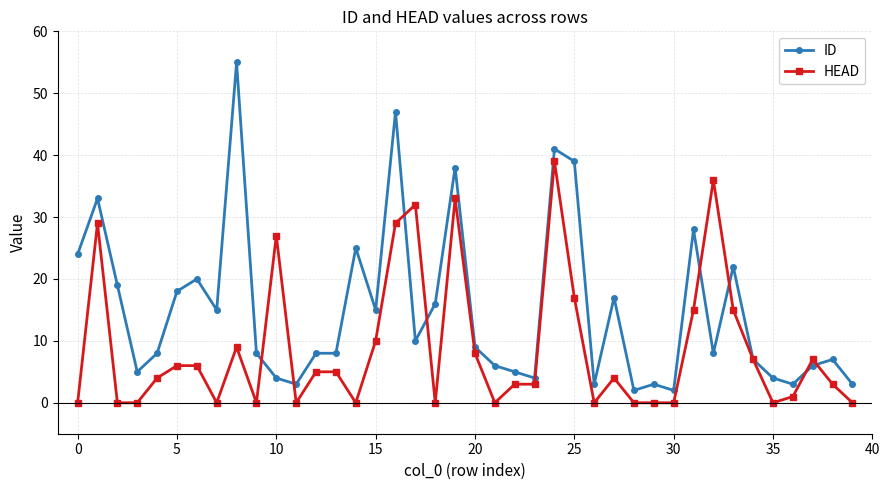

Reading left to right, what are all the values shown in this chart?

ID: 24	33	19	5	8	18	20	15	55	8	4	3	8	8	25	15	47	10	16	38	9	6	5	4	41	39	3	17	2	3	2	28	8	22	7	4	3	6	7	3
HEAD: 0	29	0	0	4	6	6	0	9	0	27	0	5	5	0	10	29	32	0	33	8	0	3	3	39	17	0	4	0	0	0	15	36	15	7	0	1	7	3	0